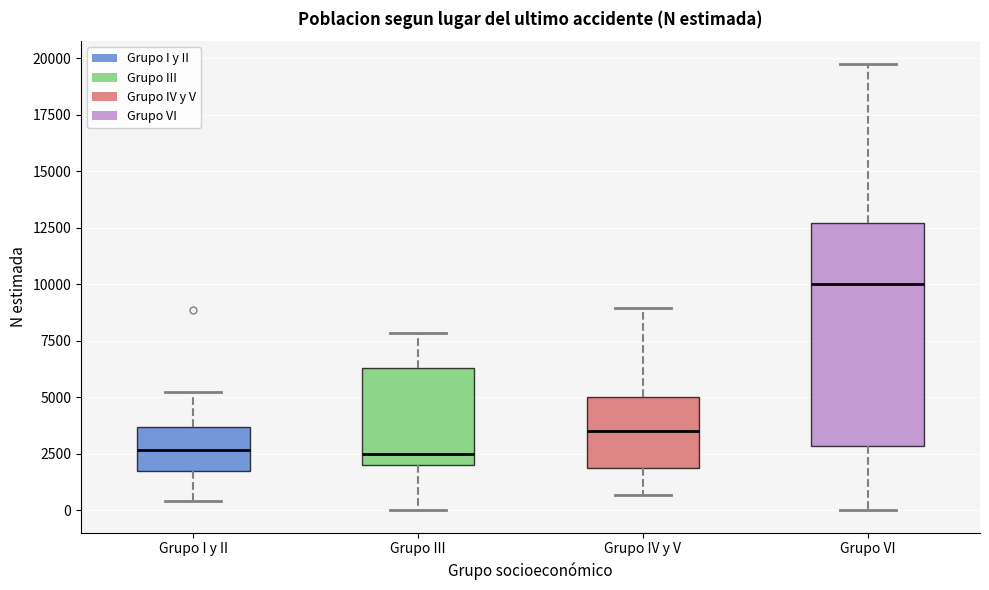

Reading left to right, transcribe this box plot: for each box, give where its median line is, the range the box spans, and where its two whiskers end, as read against the y-axis. The values are not printed on the chart, so give them approximately, as read against the axis.

Grupo I y II: median 2500, box 1500 to 3500, whiskers 500 to 5000
Grupo III: median 2500, box 2000 to 6500, whiskers 0 to 8000
Grupo IV y V: median 3500, box 2000 to 5000, whiskers 500 to 9000
Grupo VI: median 10000, box 3000 to 12500, whiskers 0 to 20000